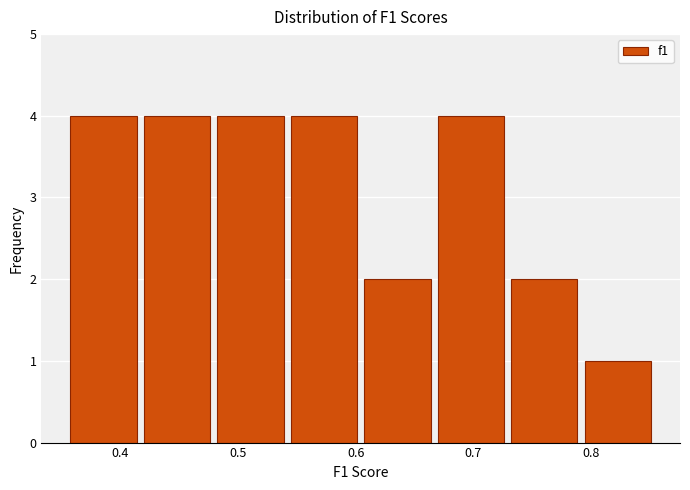

What is the height of the bar covering 0.61 to 0.67 on the x-axis? Neither the bar edges nor the heights are printed on the chart, so give them approximately, as read against the axes.

2